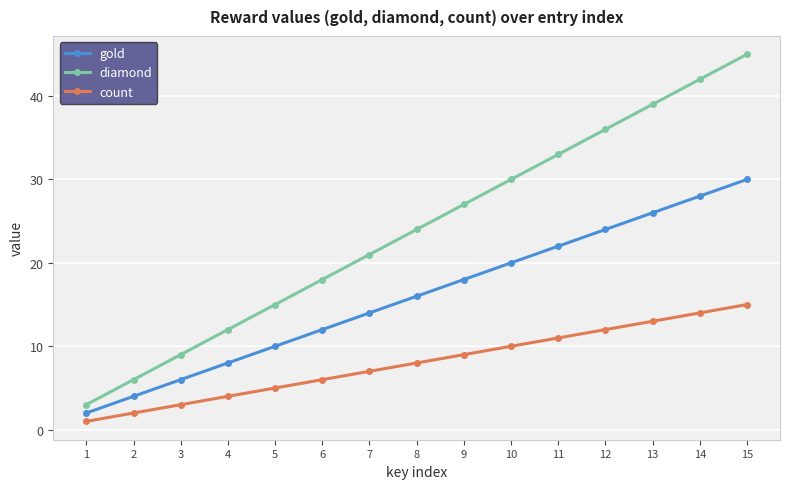

At which category is the sum across all series the highest?

15